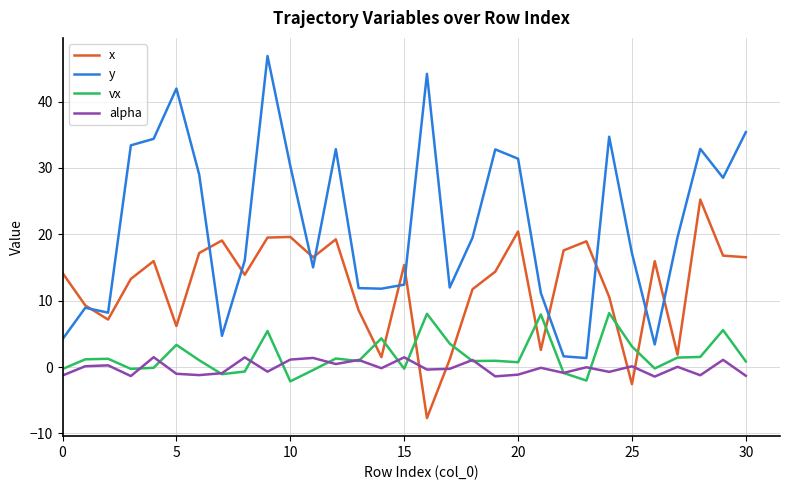

True or false: alpha and y intersect in this chart.

False